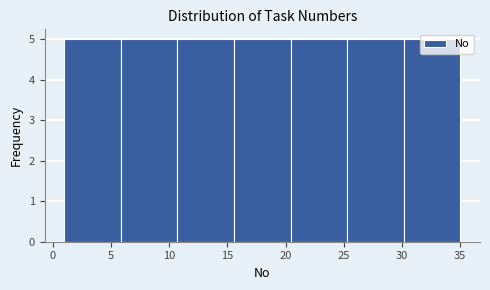

Reading left to right, list every bar in this chart as the range it spans on the x-axis followed by its height. Neither the bar edges nor the heights are printed on the chart, so give them approximately, as read against the axes.

1.0 to 6.0: 5
6.0 to 10.5: 5
10.5 to 15.5: 5
15.5 to 20.5: 5
20.5 to 25.5: 5
25.5 to 30.0: 5
30.0 to 35.0: 5